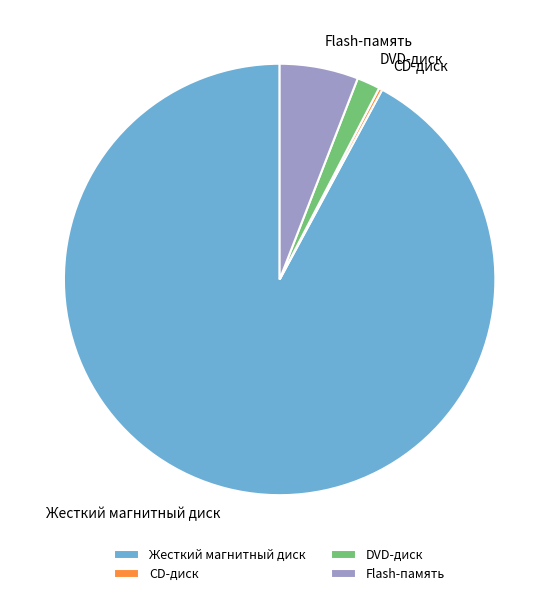

Is it true that Flash-память is 6% of the pie?

True